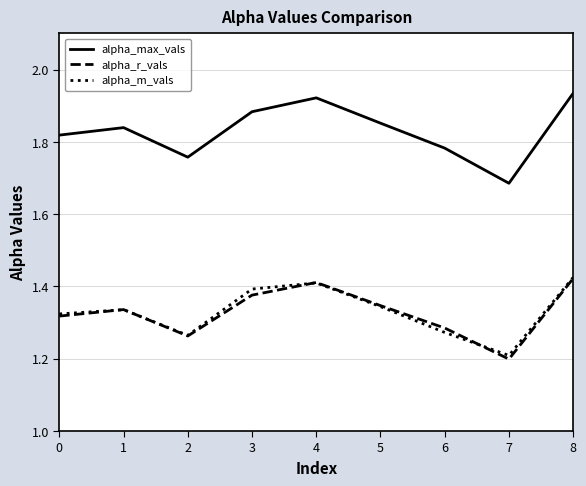

Is the value of alpha_r_vals at 6 greater than the value of alpha_max_vals at 7?

No